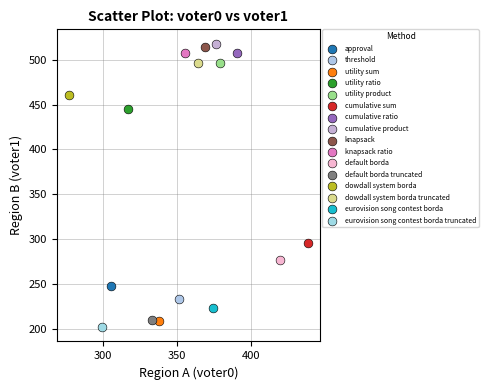

Which series contains the lowest Y value?

eurovision song contest borda truncated